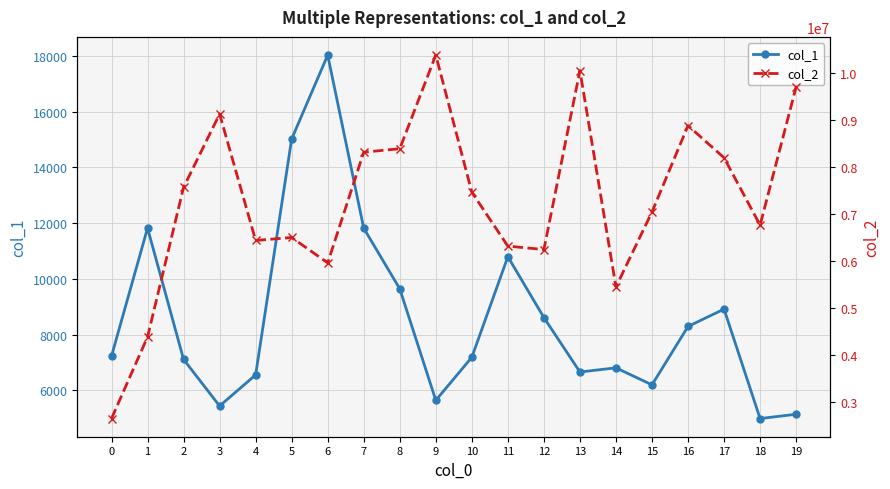

Read the col_1 value at 5.

15020